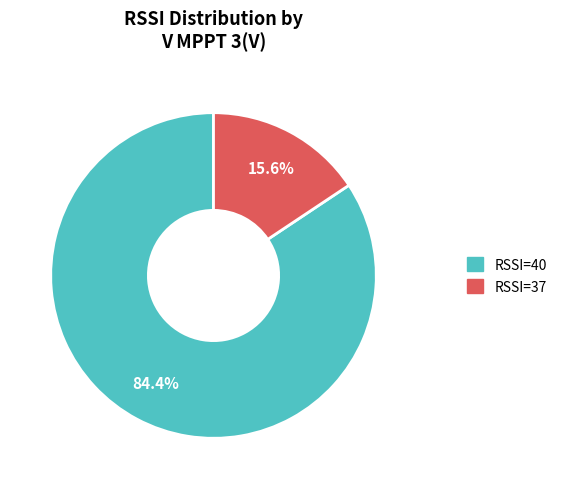

What portion of the pie excludes RSSI=40?

15.6%